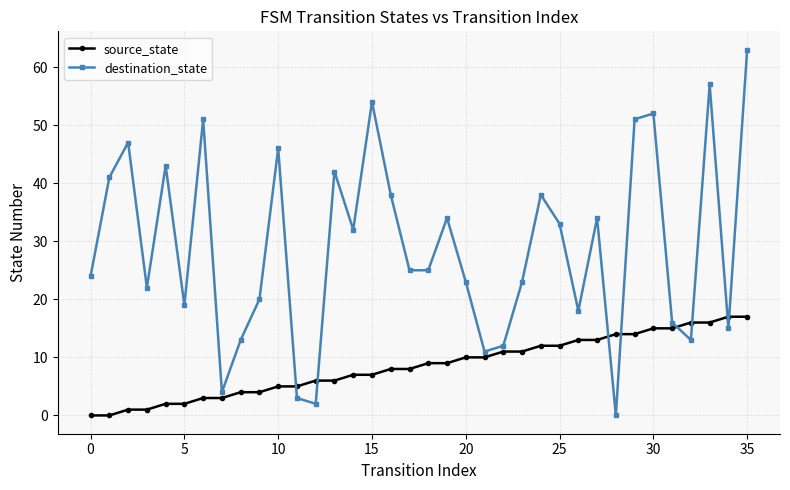

True or false: destination_state has more than 0 interior local peaks.

True